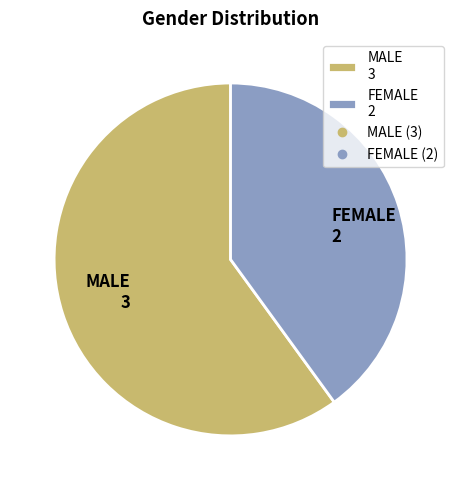

Which slice is the smallest?

FEMALE